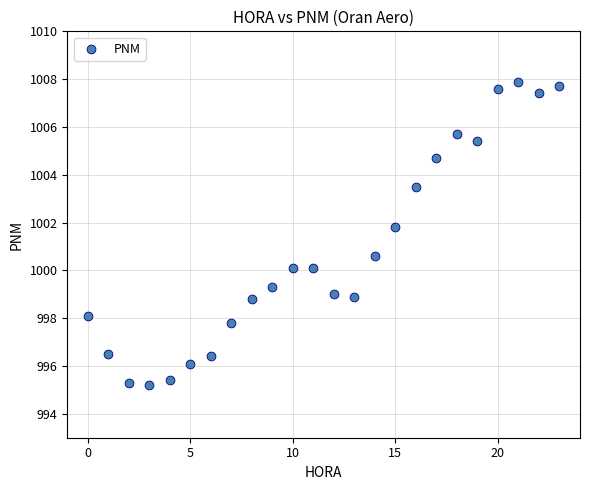

What is the range of Y values (max minus min)?

12.7